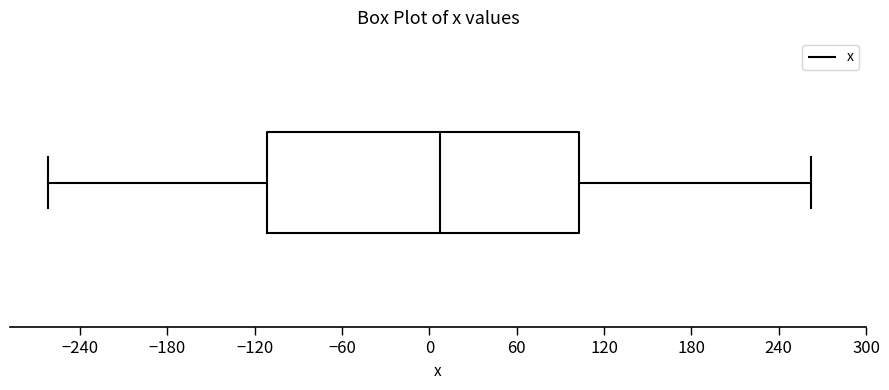

Where does the median line of the box sit on the x-axis? The values are not printed on the chart, so give them approximately, as read against the axis.

10